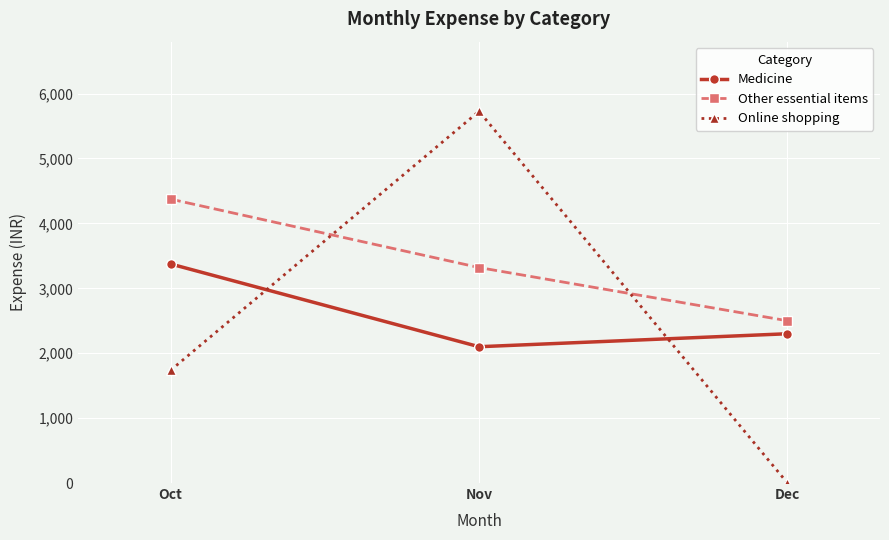

At which category is the sum across all series the highest?

Nov